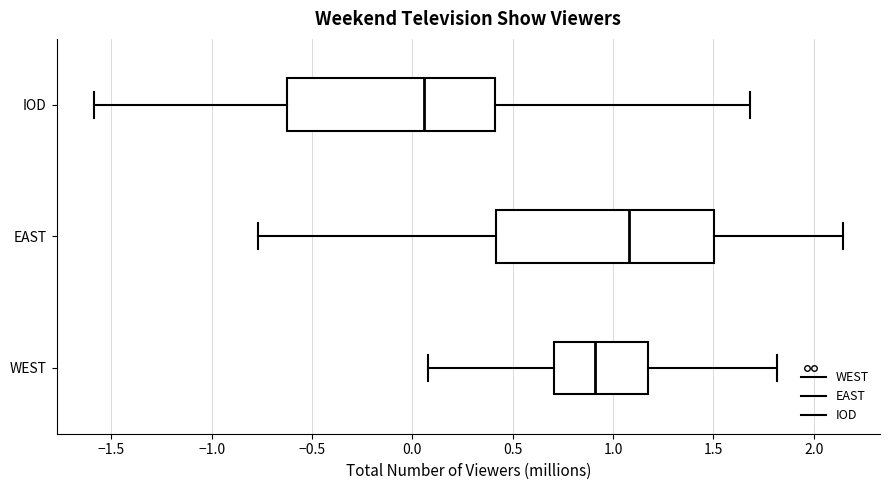

Which box's median line is the furthest to the right?

EAST